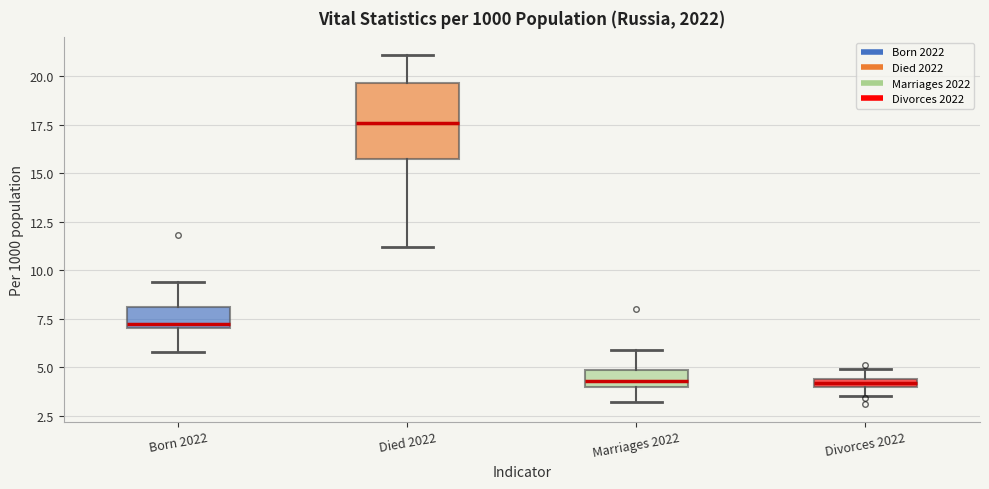

Where does the median line of the box for Died 2022 sit on the y-axis? The values are not printed on the chart, so give them approximately, as read against the axis.

17.5